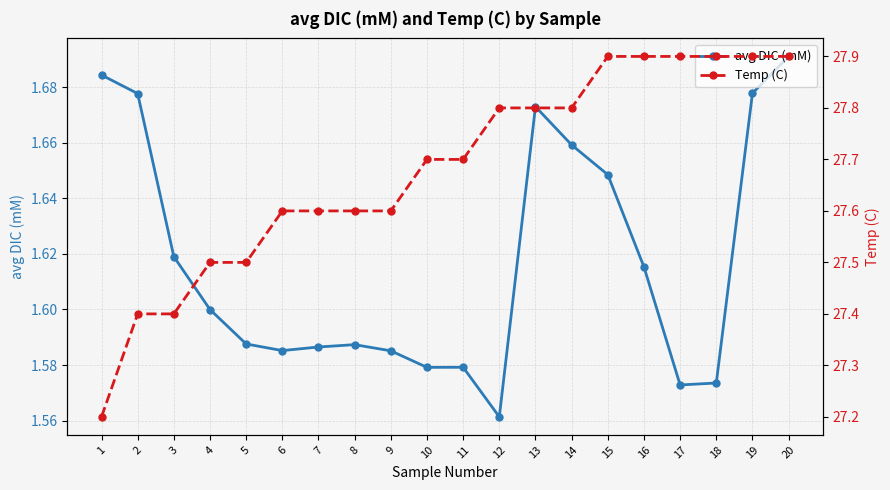

Reading right to left, what are all the values shown in this chart?

avg DIC (mM): 20=1.7	19=1.7	18=1.6	17=1.6	16=1.6	15=1.6	14=1.7	13=1.7	12=1.6	11=1.6	10=1.6	9=1.6	8=1.6	7=1.6	6=1.6	5=1.6	4=1.6	3=1.6	2=1.7	1=1.7
Temp (C): 20=27.9	19=27.9	18=27.9	17=27.9	16=27.9	15=27.9	14=27.8	13=27.8	12=27.8	11=27.7	10=27.7	9=27.6	8=27.6	7=27.6	6=27.6	5=27.5	4=27.5	3=27.4	2=27.4	1=27.2